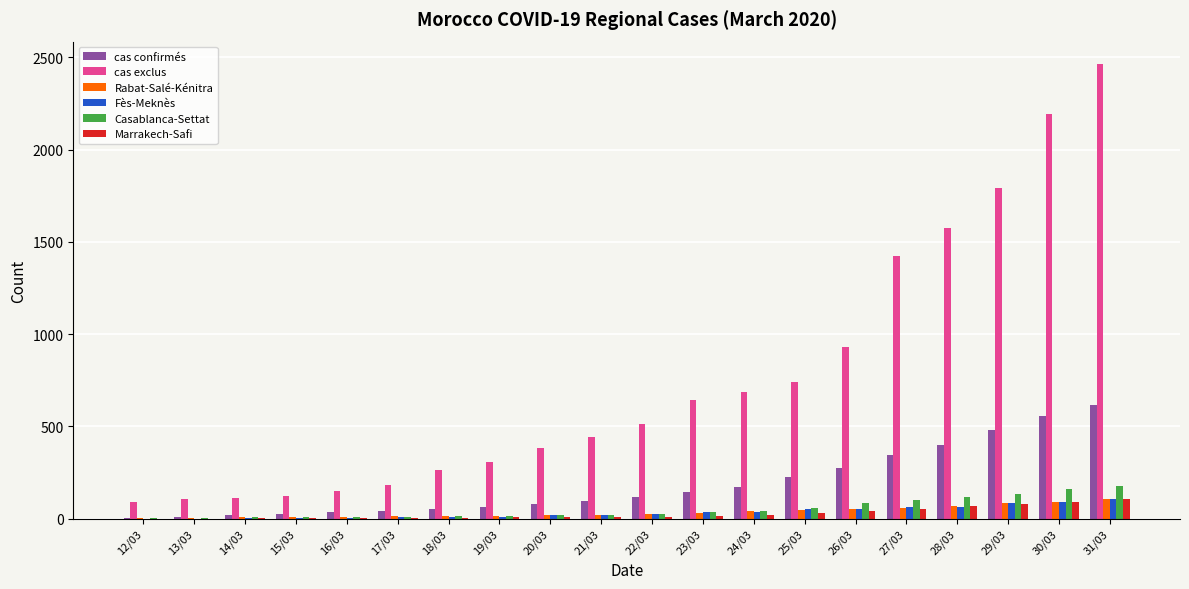

What is the greatest value displayed?

2462